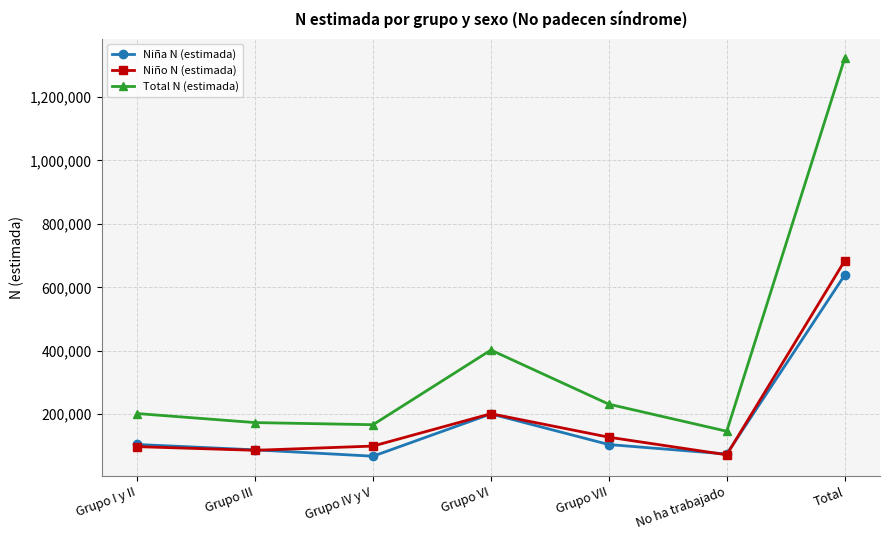

How many series are shown in this chart?

3